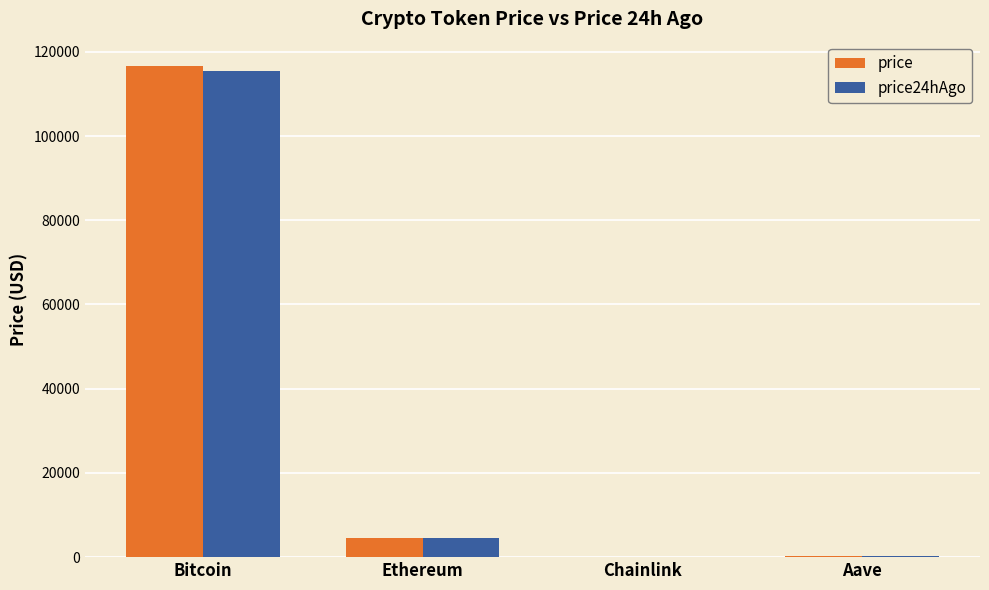

Is it true that price equals 116572.0 at Bitcoin?

True